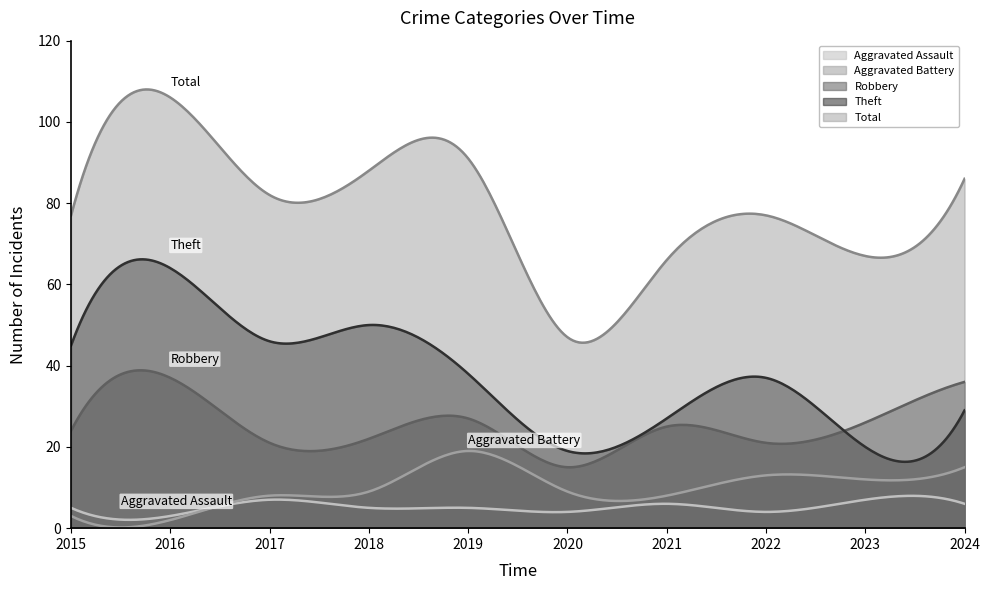

What value does the Robbery series have at 2017, to the nearest 5?

20